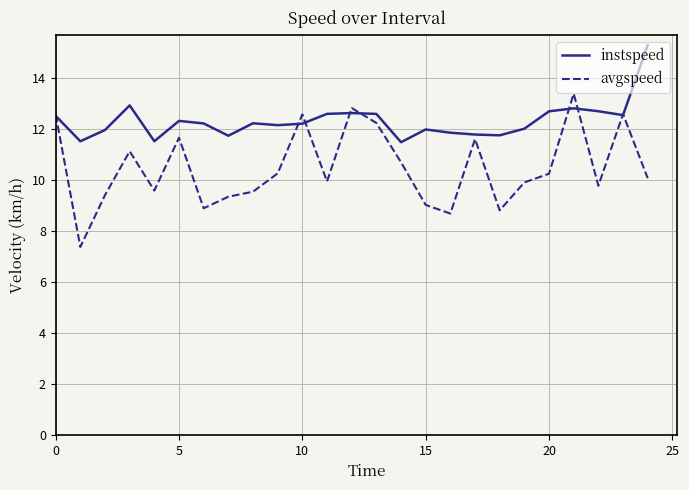

List the series in order of their overall mean, highest first.

instspeed, avgspeed